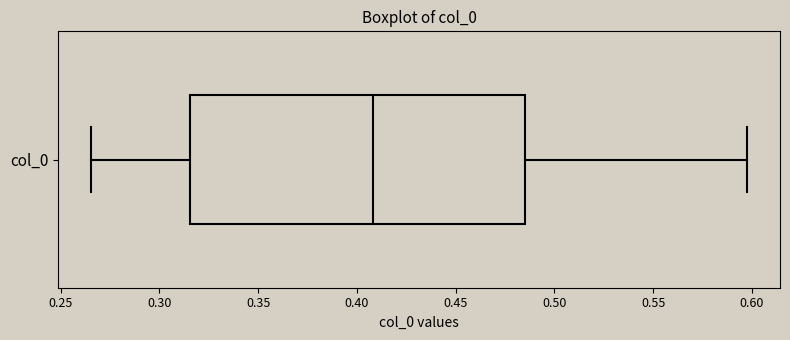

Transcribe this box plot: give where the median line is, the range the box spans, and where the two whiskers end, as read against the x-axis. The values are not printed on the chart, so give them approximately, as read against the axis.

median 0.410, box 0.315 to 0.485, whiskers 0.265 to 0.600